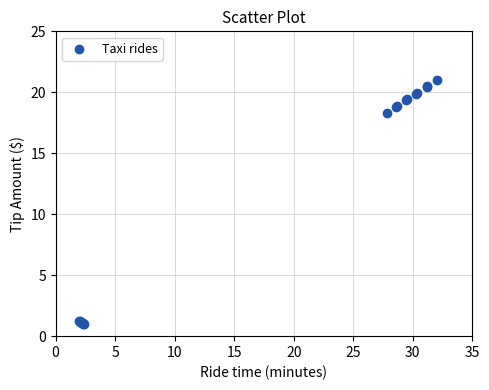

What Y value in the scatter plot is closest to 11?

18.3